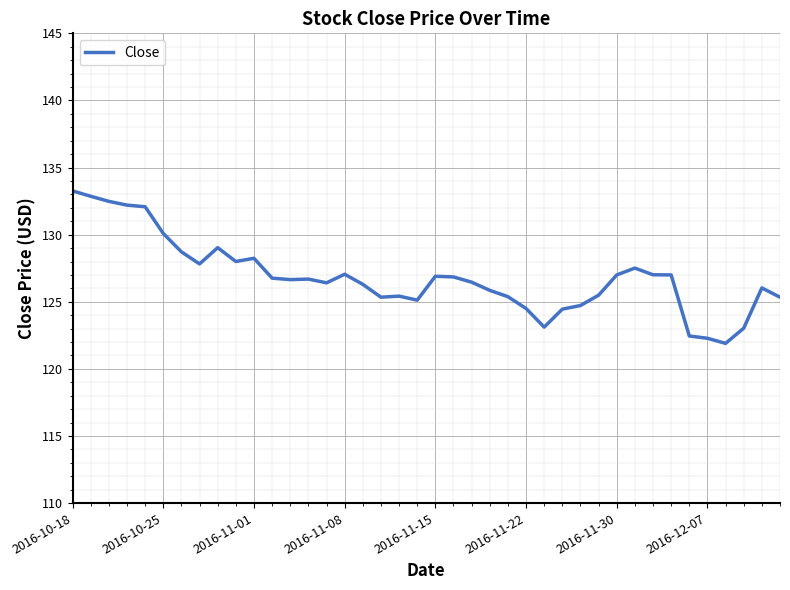

What is the smallest value displayed?

121.9